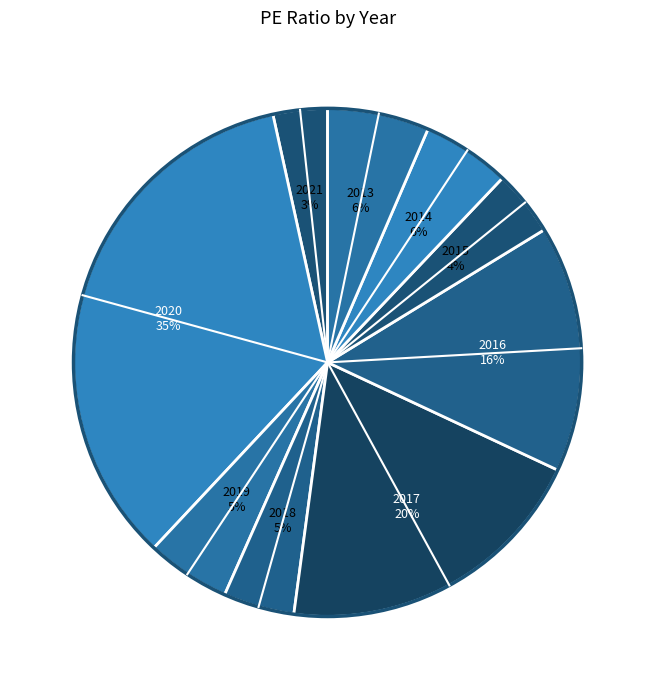

What is the largest slice in the pie chart?

2020